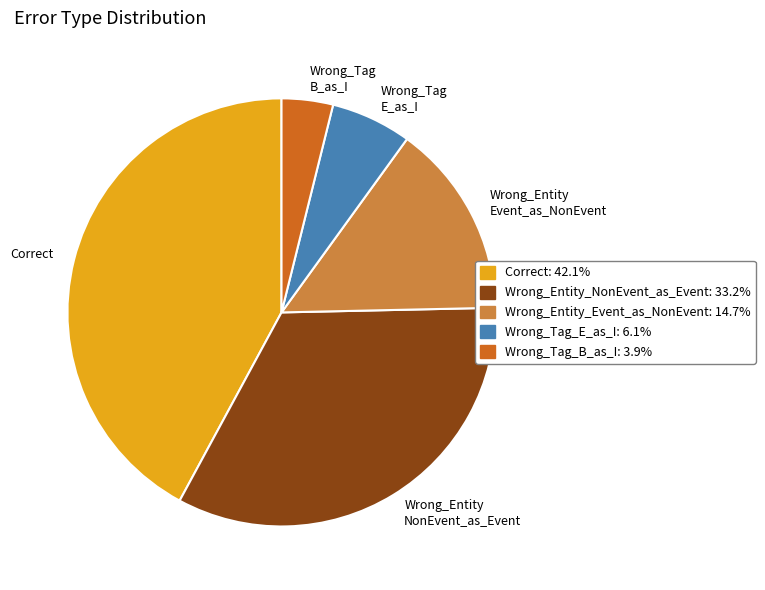

Rank the categories by value from highest to lowest.

Correct, Wrong_Entity NonEvent_as_Event, Wrong_Entity Event_as_NonEvent, Wrong_Tag E_as_I, Wrong_Tag B_as_I